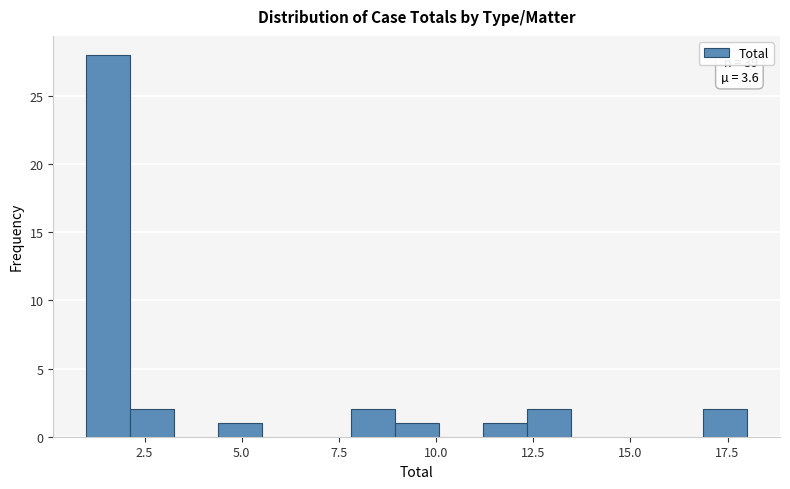

Around what value on the x-axis is the tallest bar? Give the approximate position of its centre, as read against the axis.

1.5